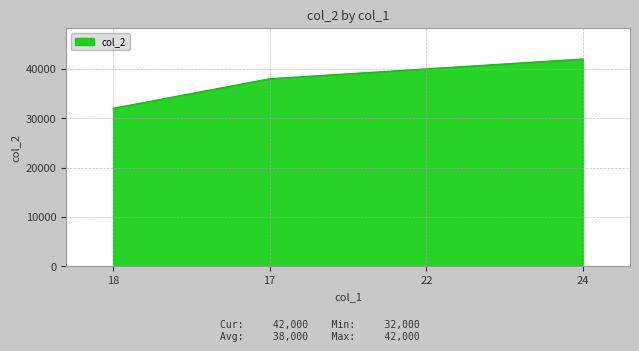

List the labels in order of value, largest first.

24, 22, 17, 18